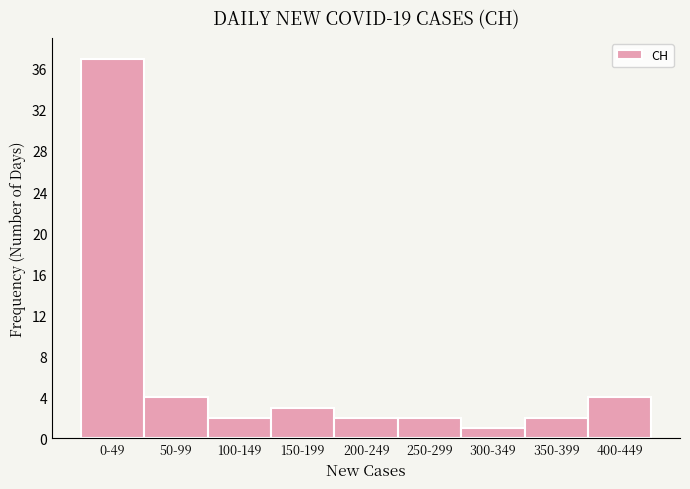

Reading left to right, extract all data points from this chart.

37	4	2	3	2	2	1	2	4